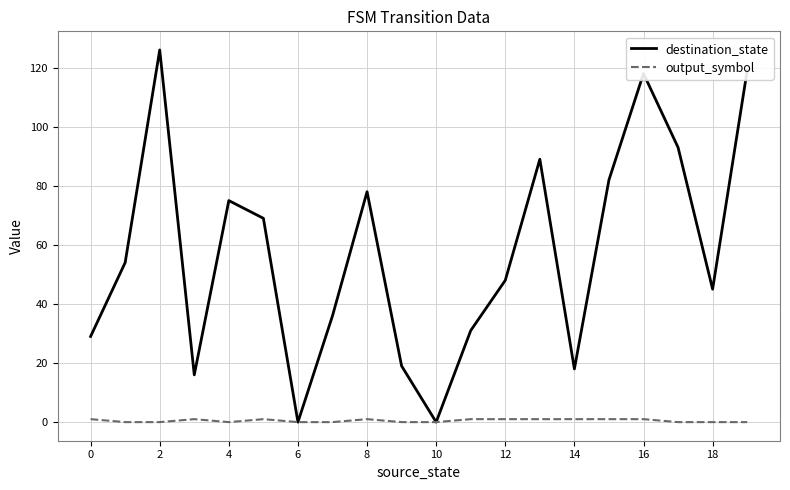

List the series in order of their overall mean, lowest first.

output_symbol, destination_state